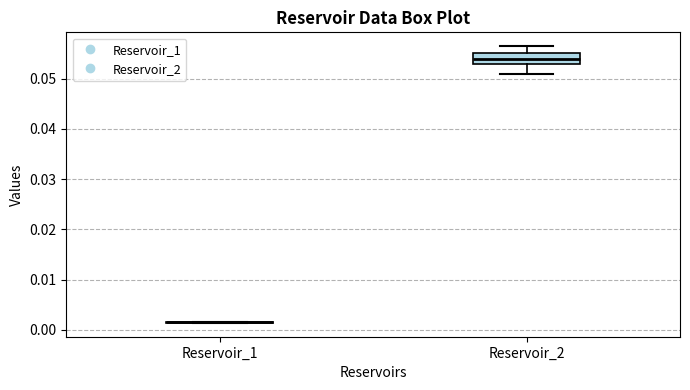

Where is the lower edge of the box for Reservoir_2 on the y-axis? The values are not printed on the chart, so give them approximately, as read against the axis.

0.053